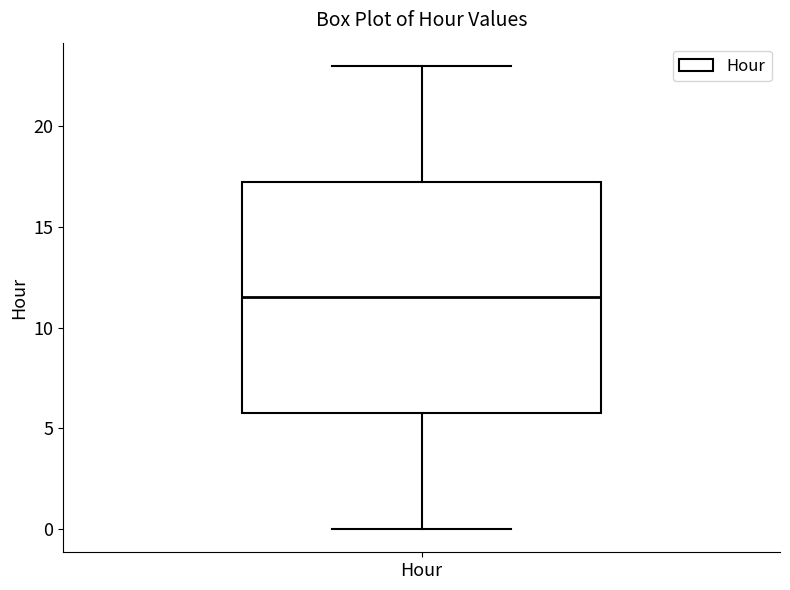

Read this box plot against the y-axis: the position of the median line, the range covered by the box, and the ends of both whiskers. The values are not printed on the chart, so give them approximately, as read against the axis.

median 11.5, box 6.0 to 17.5, whiskers 0.0 to 23.0